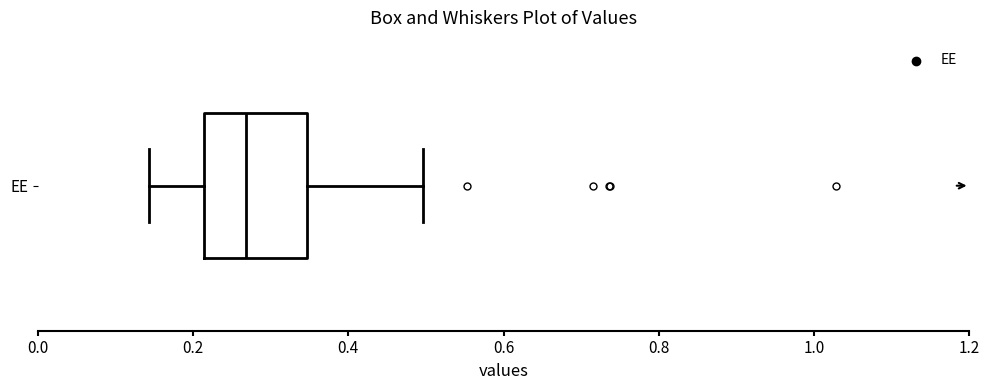

Where is the left edge of the box for EE on the x-axis? The values are not printed on the chart, so give them approximately, as read against the axis.

0.22